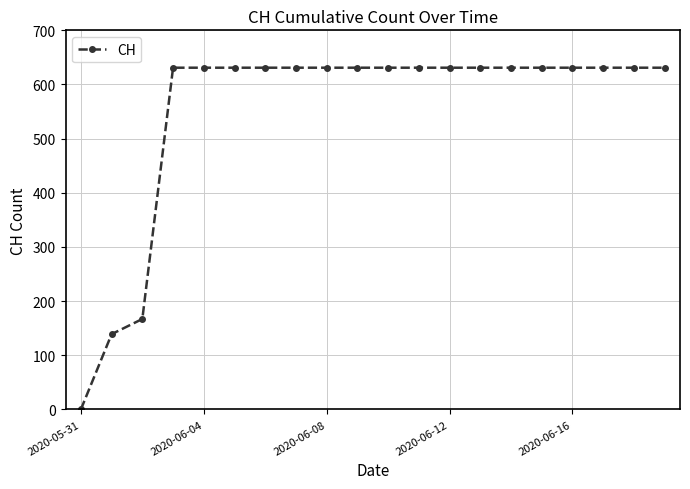

What is the greatest value displayed?

631